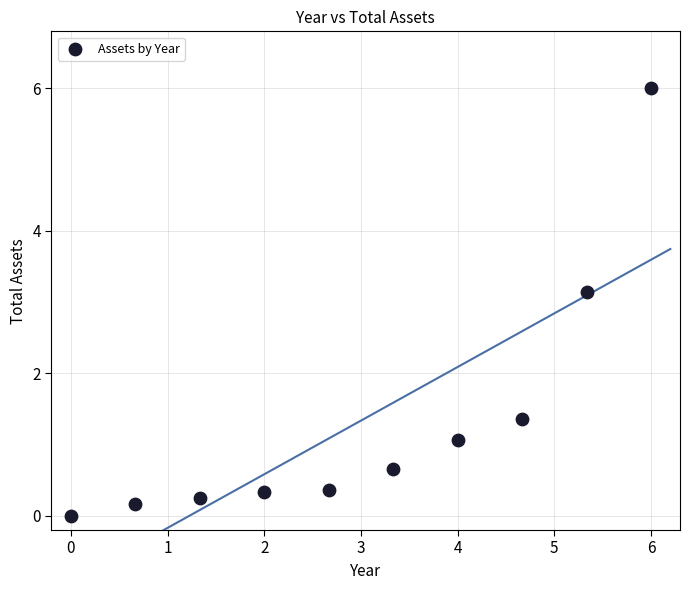

What is the range of X values (max minus min)?

6.0